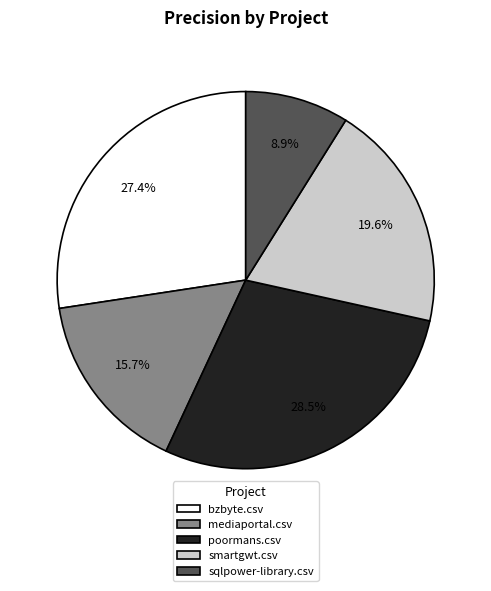

The sqlpower-library.csv slice represents 9% of the pie. True or false?

True